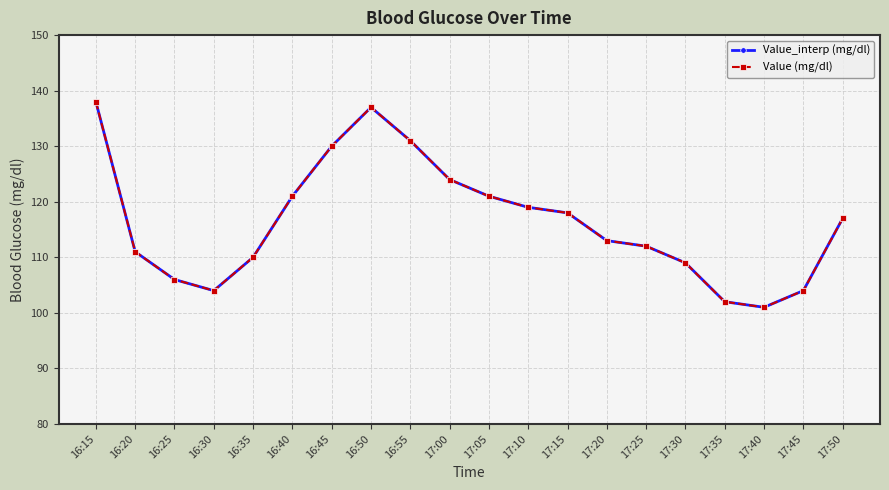

Does the chart have visible grid lines?

Yes